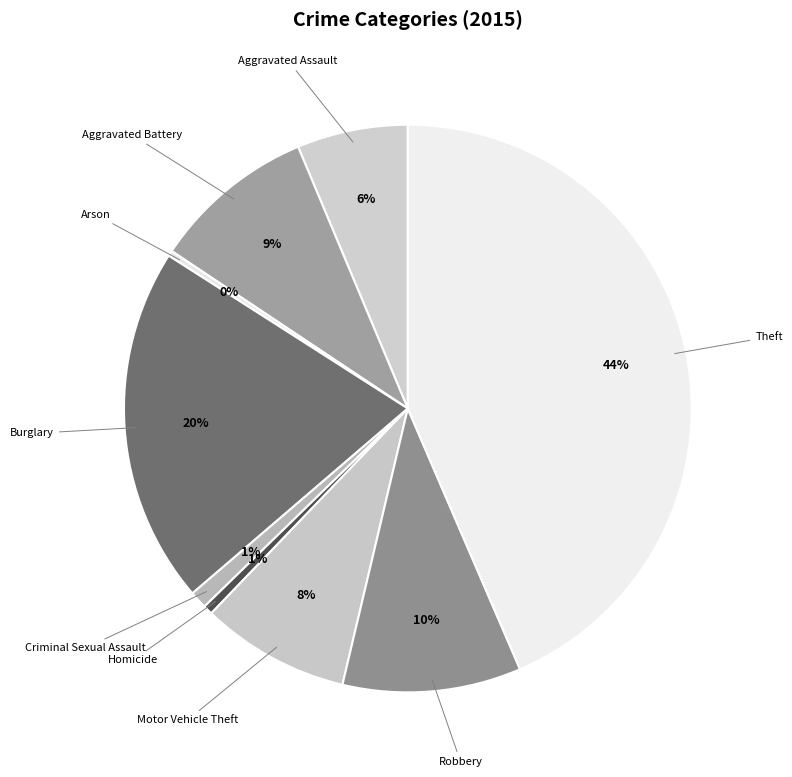

How many segments does this pie chart have?

9